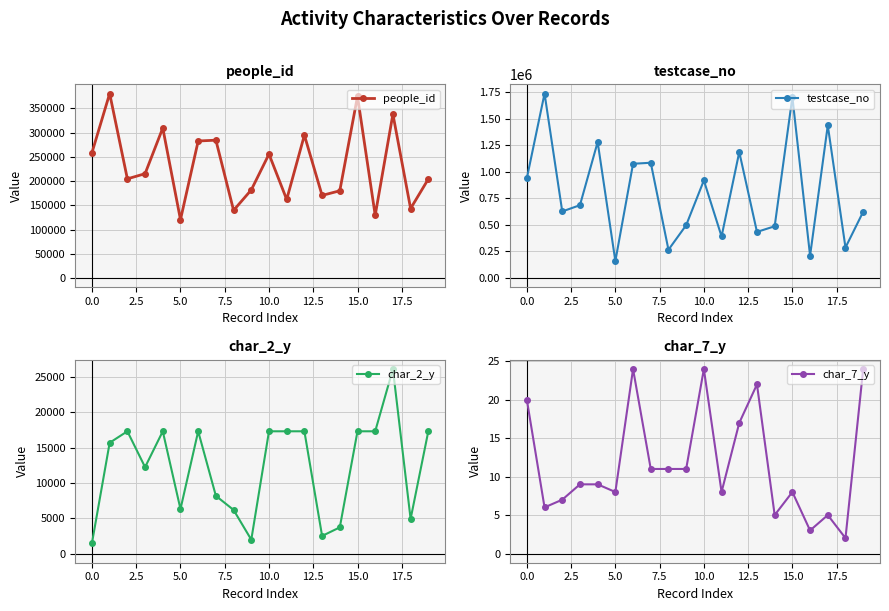

In people_id, how many points are higher than both neighbors (excluding endpoints)?

7